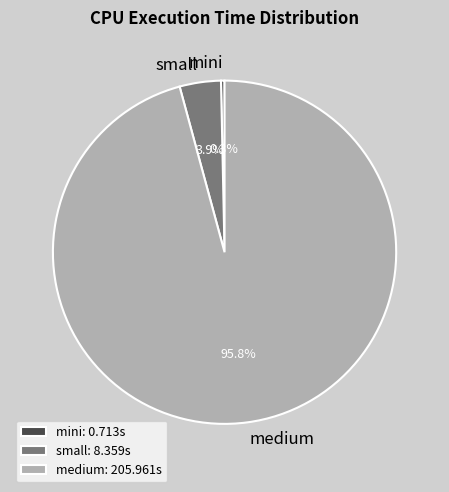

What is the largest slice in the pie chart?

medium